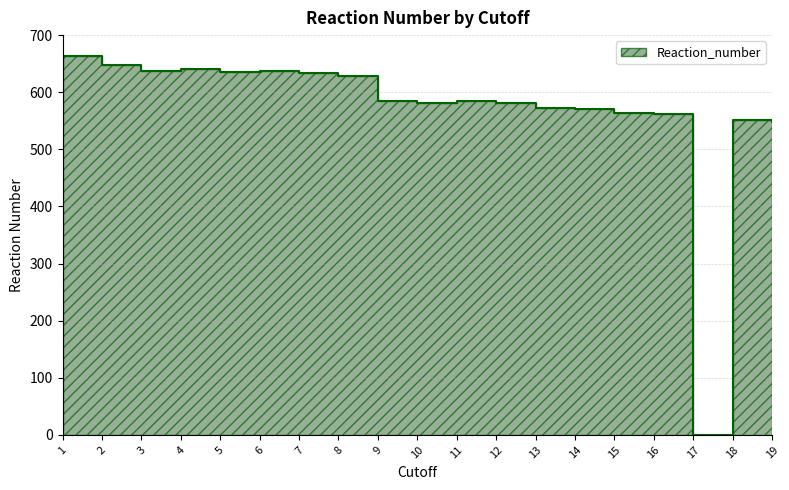

How many series are shown in this chart?

1